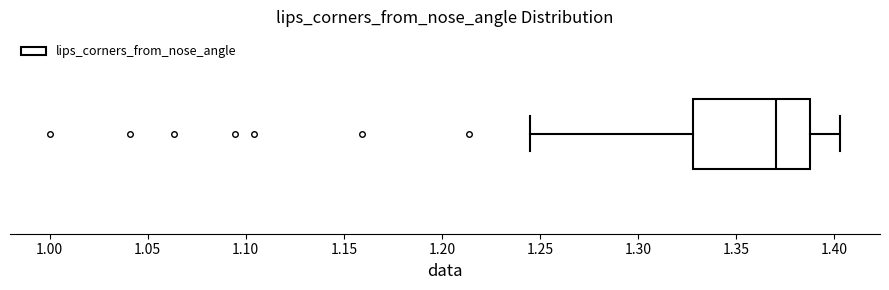

Read this box plot against the x-axis: the position of the median line, the range covered by the box, and the ends of both whiskers. The values are not printed on the chart, so give them approximately, as read against the axis.

median 1.370, box 1.330 to 1.390, whiskers 1.245 to 1.405